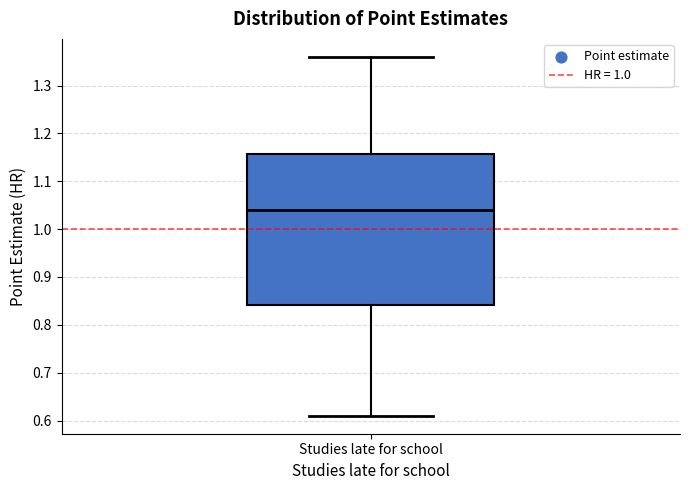

Read this box plot against the y-axis: the position of the median line, the range covered by the box, and the ends of both whiskers. The values are not printed on the chart, so give them approximately, as read against the axis.

median 1.04, box 0.84 to 1.16, whiskers 0.61 to 1.36